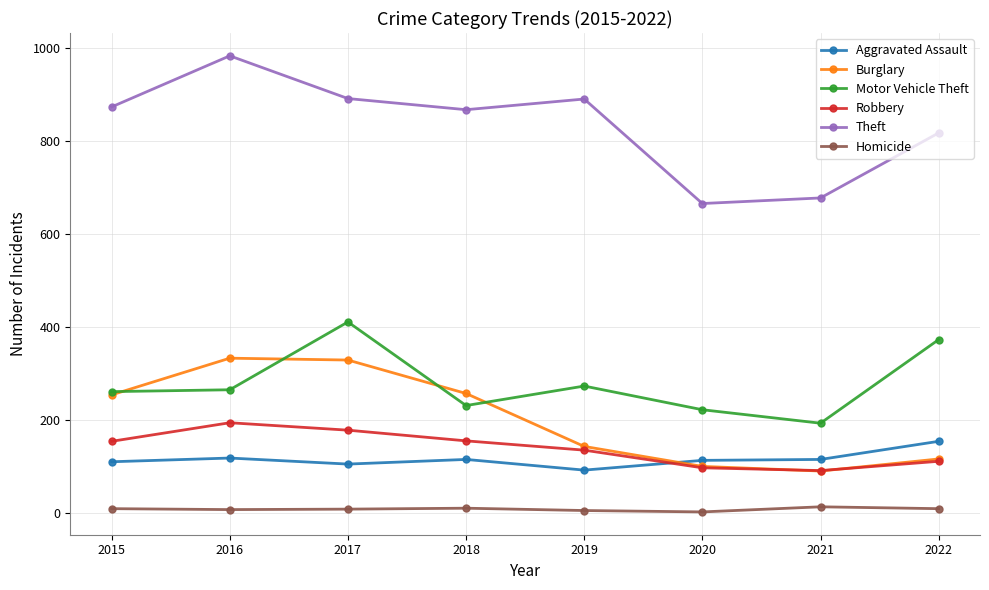

What is the total value across all series at 2019?

1539